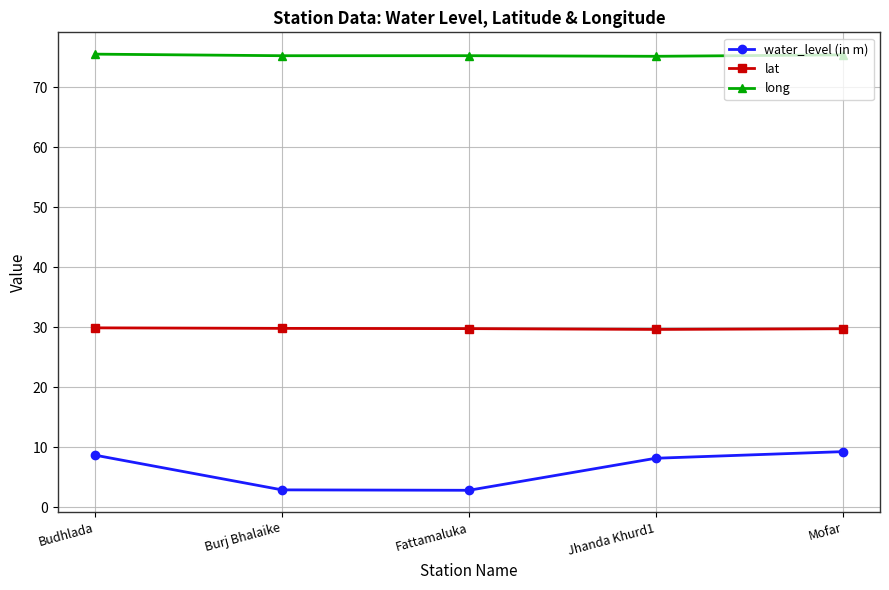

Is the value of lat at Jhanda Khurd1 greater than the value of water_level (in m) at Budhlada?

Yes